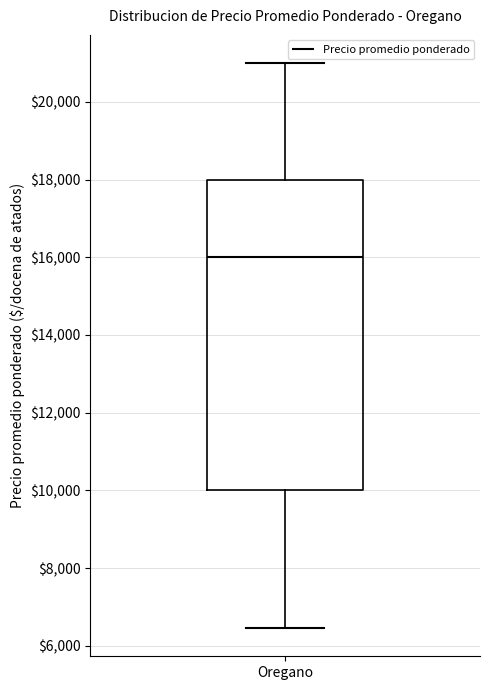

Read this box plot against the y-axis: the position of the median line, the range covered by the box, and the ends of both whiskers. The values are not printed on the chart, so give them approximately, as read against the axis.

median 16000, box 10000 to 18000, whiskers 6400 to 21000